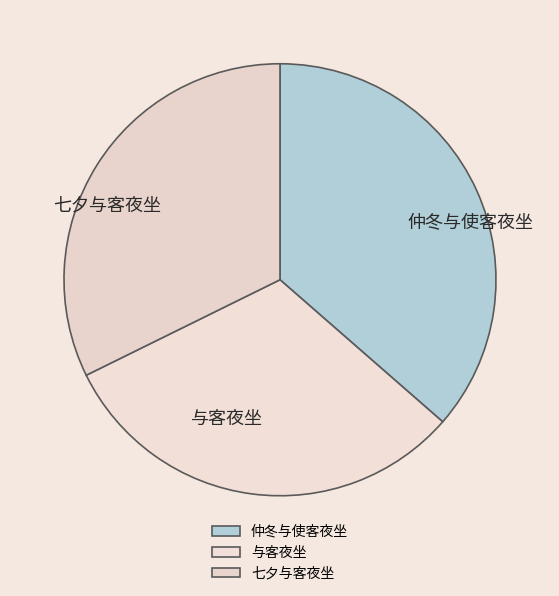

Is the sum of 与客夜坐 and 仲冬与使客夜坐 greater than half?

Yes